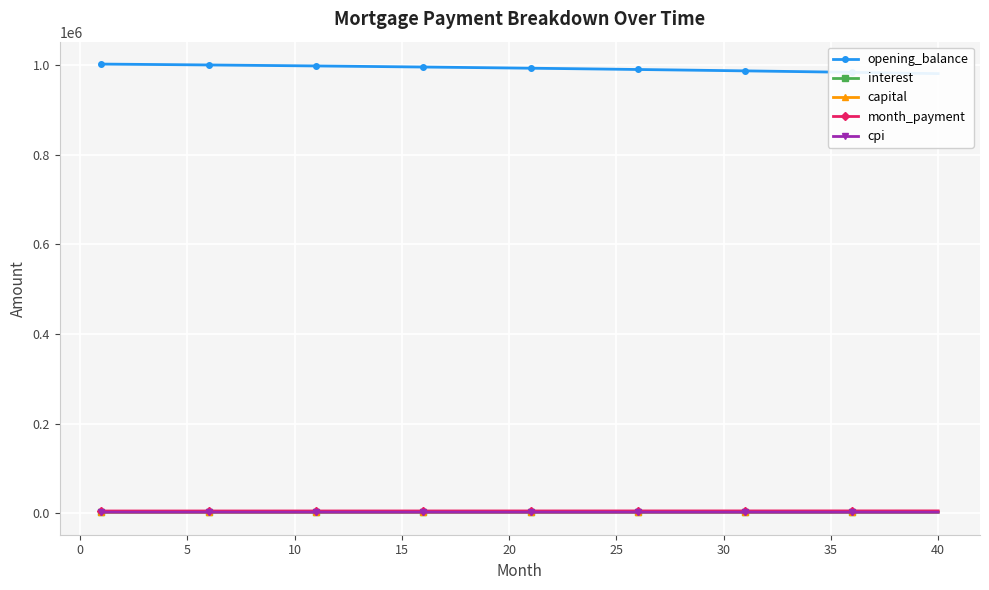

How many lines are shown in the chart?

5